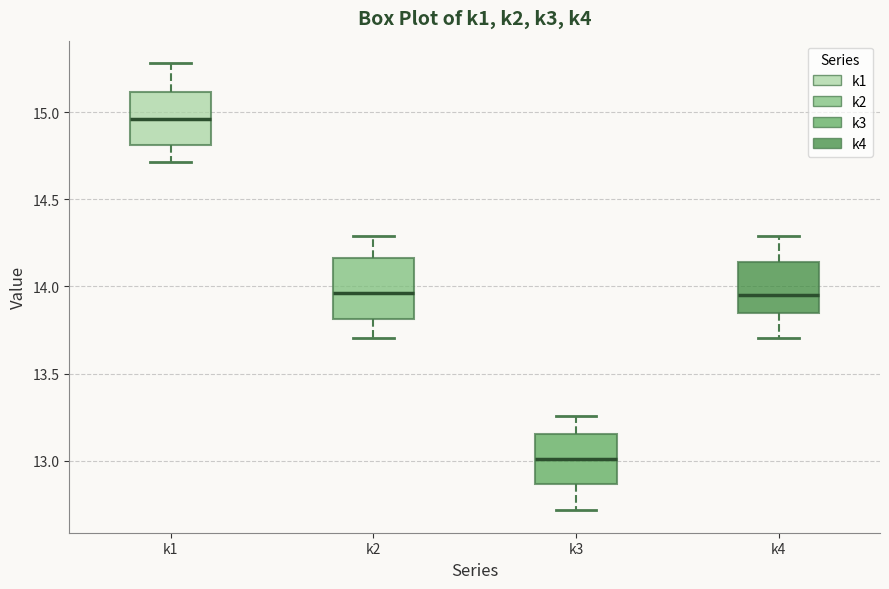

Where does the median line of the box for k3 sit on the y-axis? The values are not printed on the chart, so give them approximately, as read against the axis.

13.00